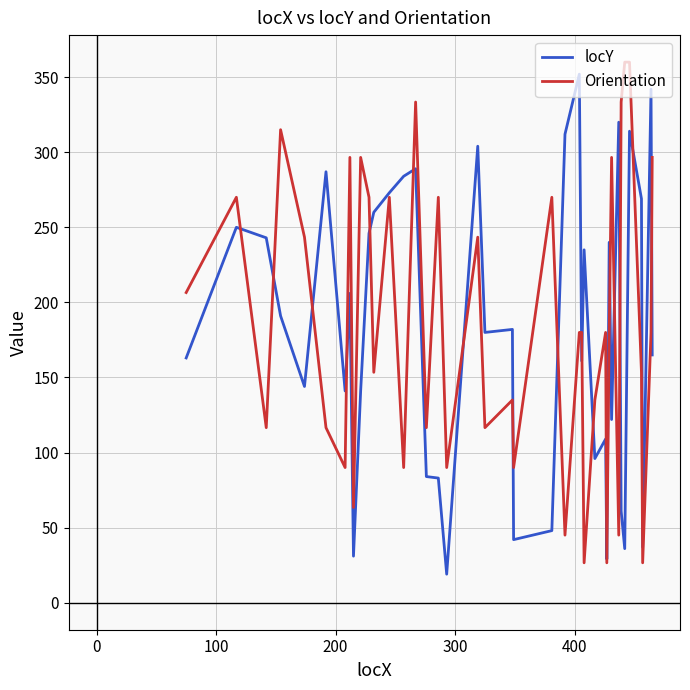

What is the lowest value of the Orientation series?

26.6